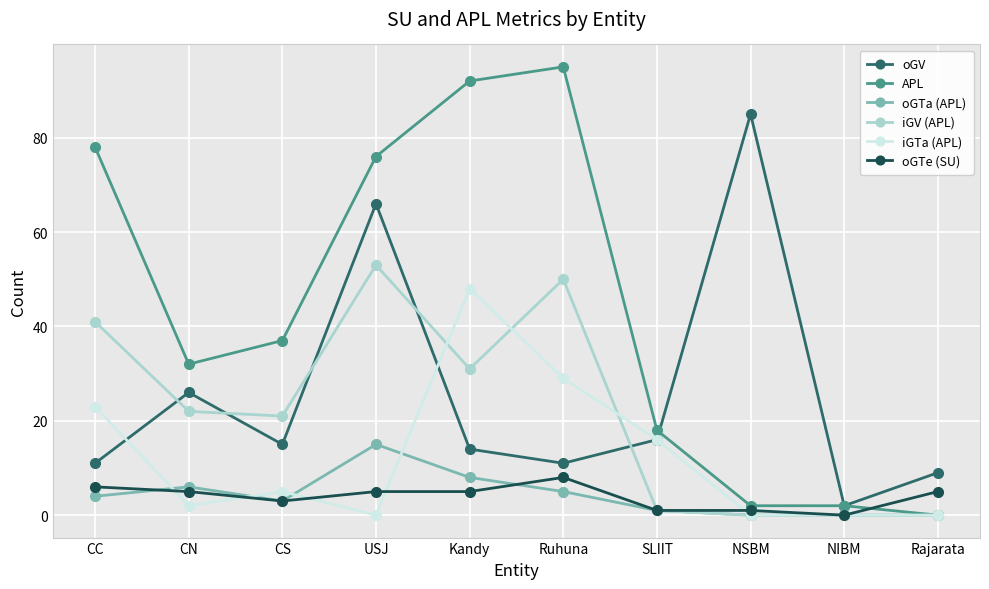

What are all the series names shown in the legend?

oGV, APL, oGTa (APL), iGV (APL), iGTa (APL), oGTe (SU)